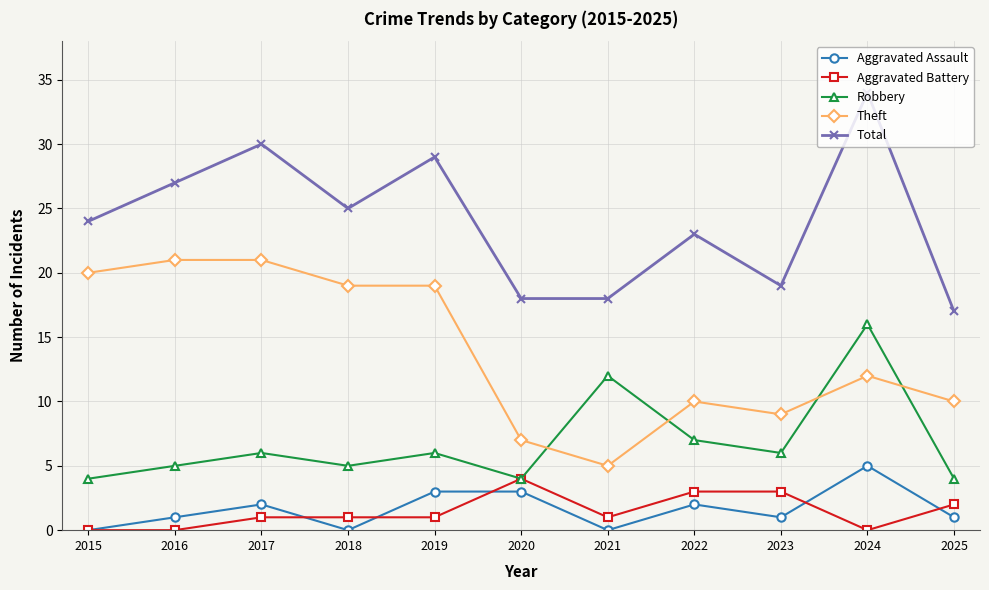

Reading left to right, extract all data points from this chart.

Aggravated Assault: 2015=0	2016=1	2017=2	2018=0	2019=3	2020=3	2021=0	2022=2	2023=1	2024=5	2025=1
Aggravated Battery: 2015=0	2016=0	2017=1	2018=1	2019=1	2020=4	2021=1	2022=3	2023=3	2024=0	2025=2
Robbery: 2015=4	2016=5	2017=6	2018=5	2019=6	2020=4	2021=12	2022=7	2023=6	2024=16	2025=4
Theft: 2015=20	2016=21	2017=21	2018=19	2019=19	2020=7	2021=5	2022=10	2023=9	2024=12	2025=10
Total: 2015=24	2016=27	2017=30	2018=25	2019=29	2020=18	2021=18	2022=23	2023=19	2024=34	2025=17